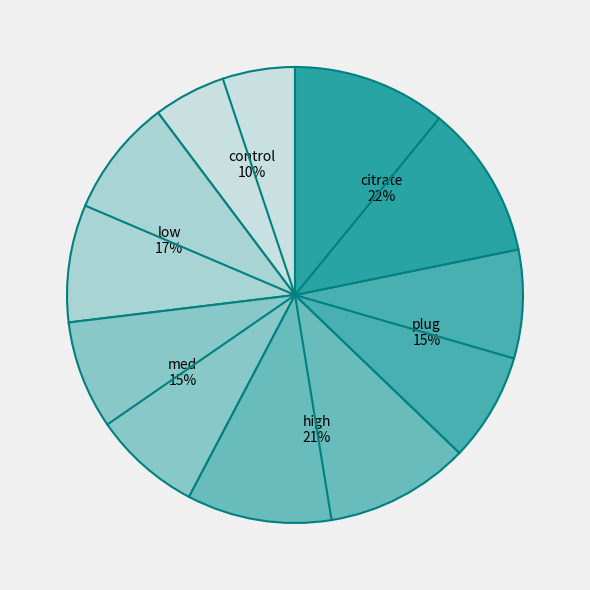

Is there a majority slice in this chart?

No